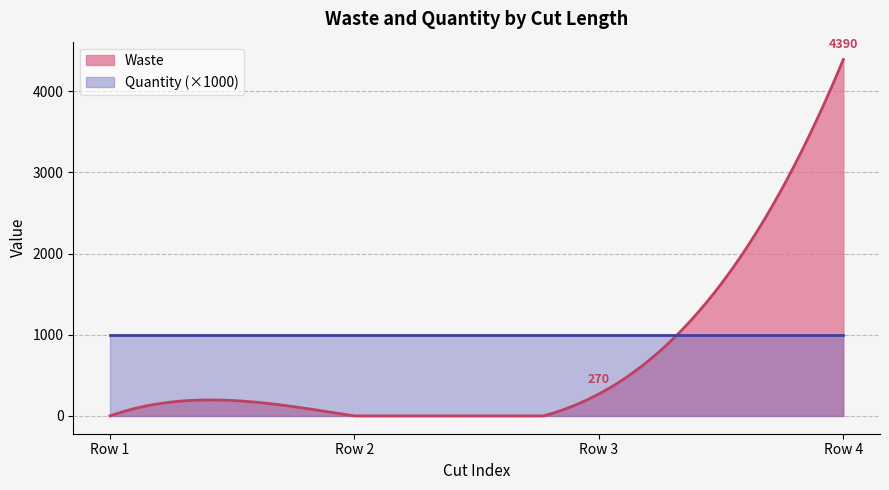

Rank the series by their average value, from highest to lowest.

Quantity (×1000), Waste